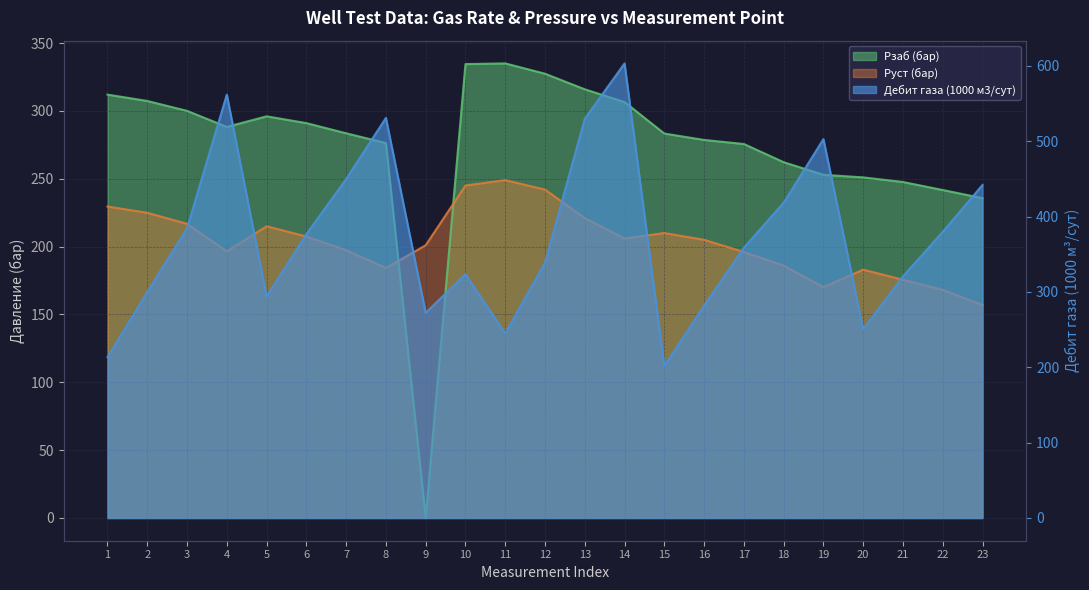

What is the minimum value for Дебит газа (1000 м3/сут)?

201.9